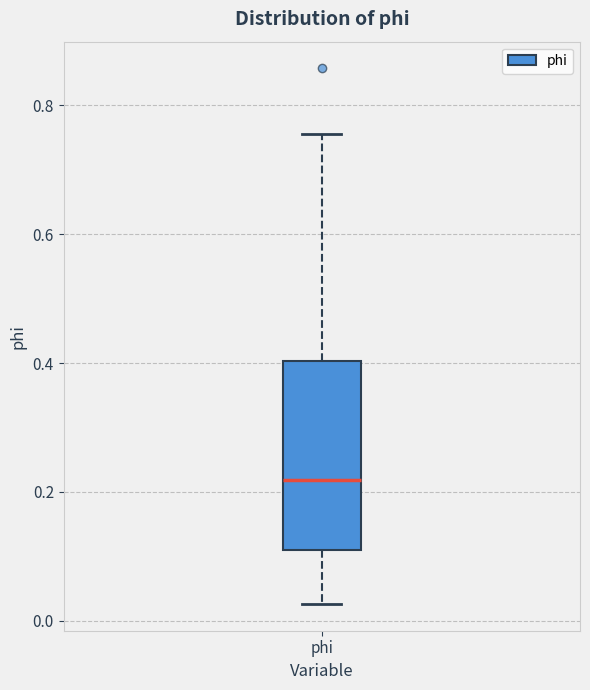

Transcribe this box plot: give where the median line is, the range the box spans, and where the two whiskers end, as read against the y-axis. The values are not printed on the chart, so give them approximately, as read against the axis.

median 0.22, box 0.10 to 0.40, whiskers 0.02 to 0.76